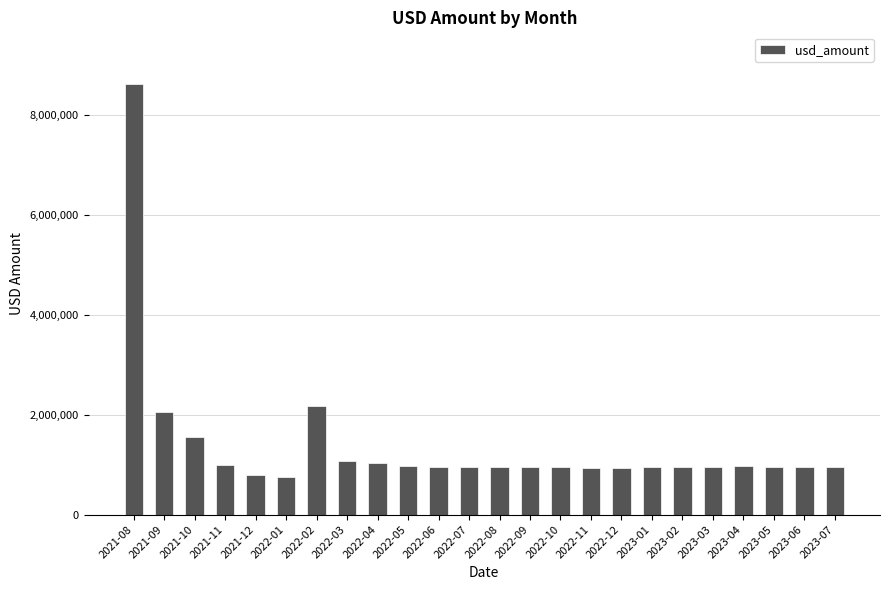

What position from the right is 2022-05?

15